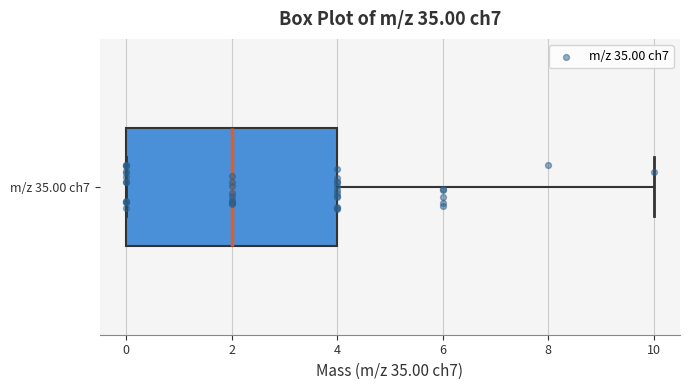

Where does the right whisker of the box for m/z 35.00 ch7 end on the x-axis? The values are not printed on the chart, so give them approximately, as read against the axis.

10